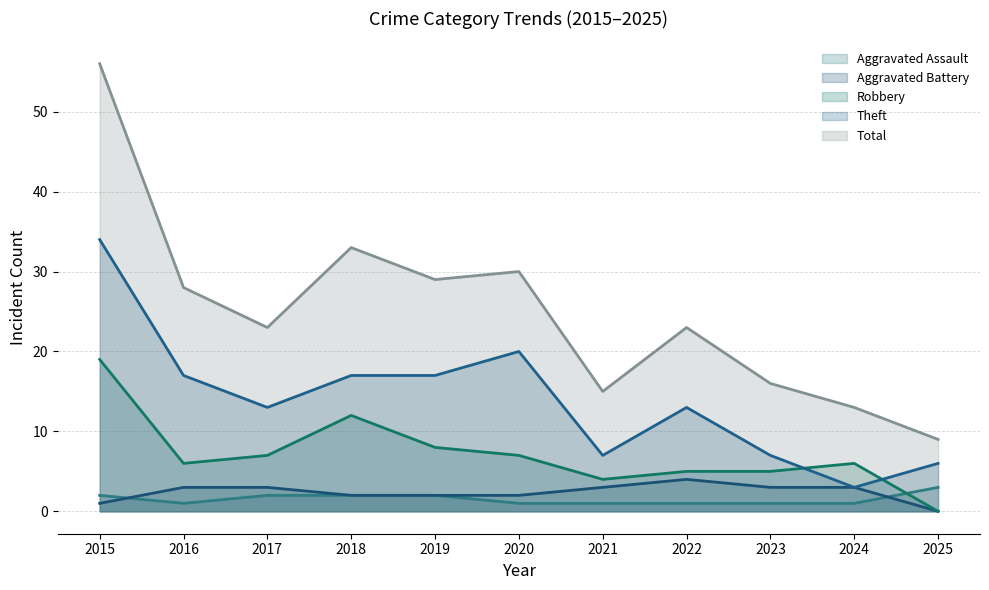

What is the sum of all Aggravated Assault values?

17